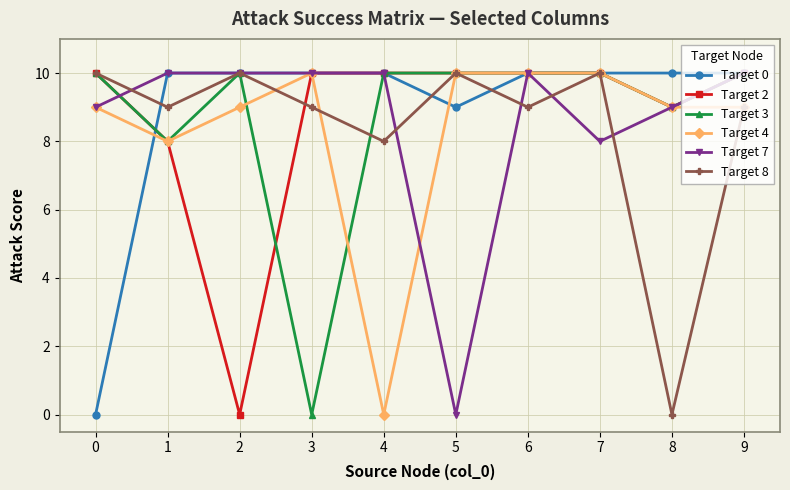

What is the value of the Target 3 point at the 8th from the left?

10